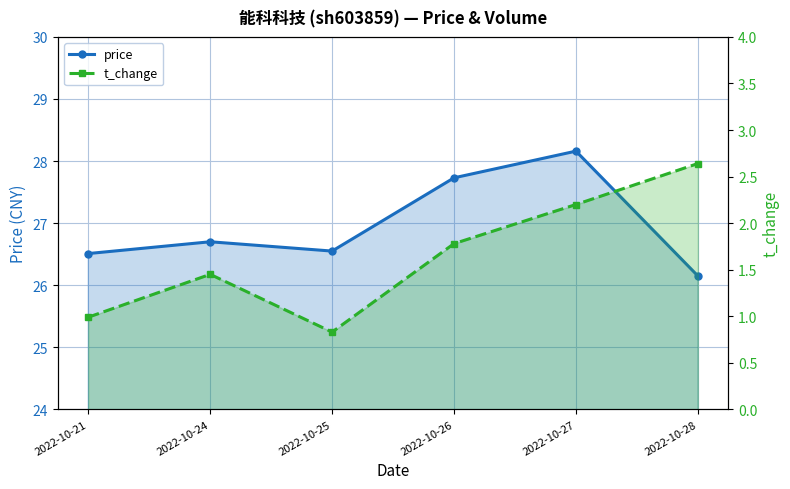

In t_change, how many points are higher than both neighbors (excluding endpoints)?

1